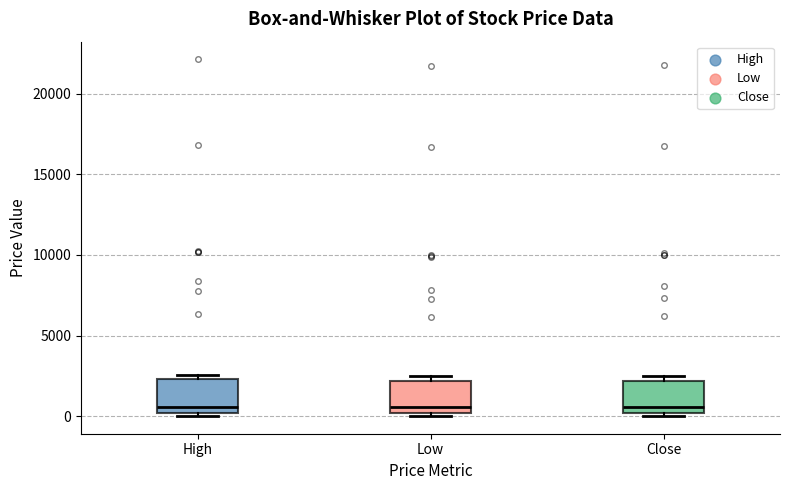

Reading left to right, transcribe this box plot: for each box, give where its median line is, the range the box spans, and where its two whiskers end, as read against the y-axis. The values are not printed on the chart, so give them approximately, as read against the axis.

High: median 500, box 0 to 2500, whiskers 0 (just below the box's lower edge) to 2500 (just above the box's upper edge)
Low: median 500, box 0 to 2000, whiskers 0 (just below the box's lower edge) to 2500
Close: median 500, box 0 to 2000, whiskers 0 (just below the box's lower edge) to 2500